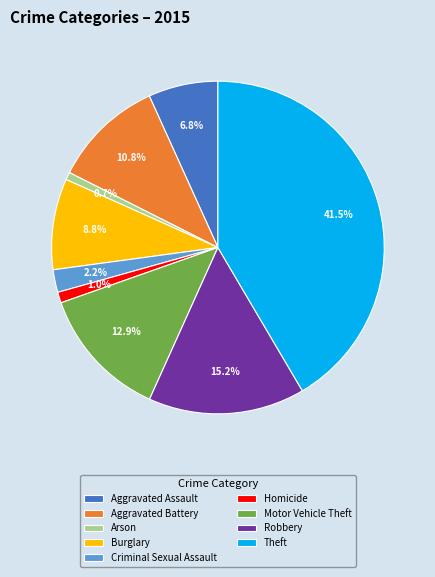

What percentage is the Aggravated Assault slice, to the nearest percent?

7%